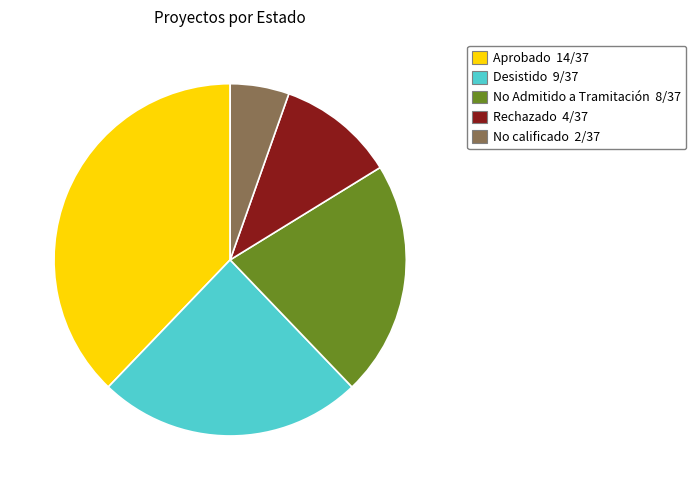

What is the largest slice in the pie chart?

Aprobado